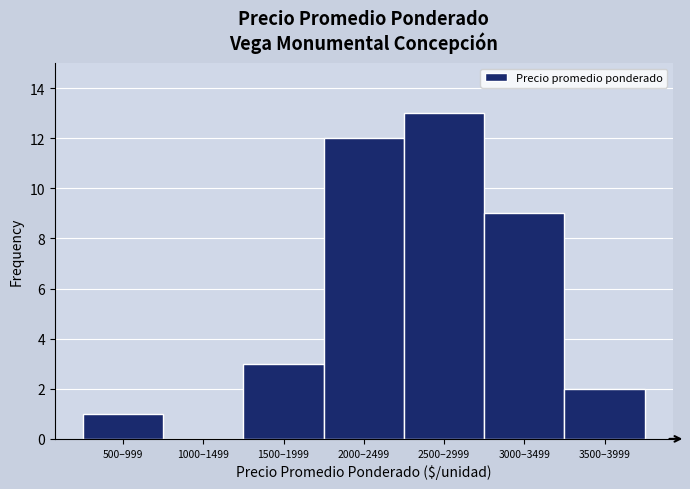

Reading right to left, extract all data points from this chart.

3500–3999=2	3000–3499=9	2500–2999=13	2000–2499=12	1500–1999=3	1000–1499=0	500–999=1